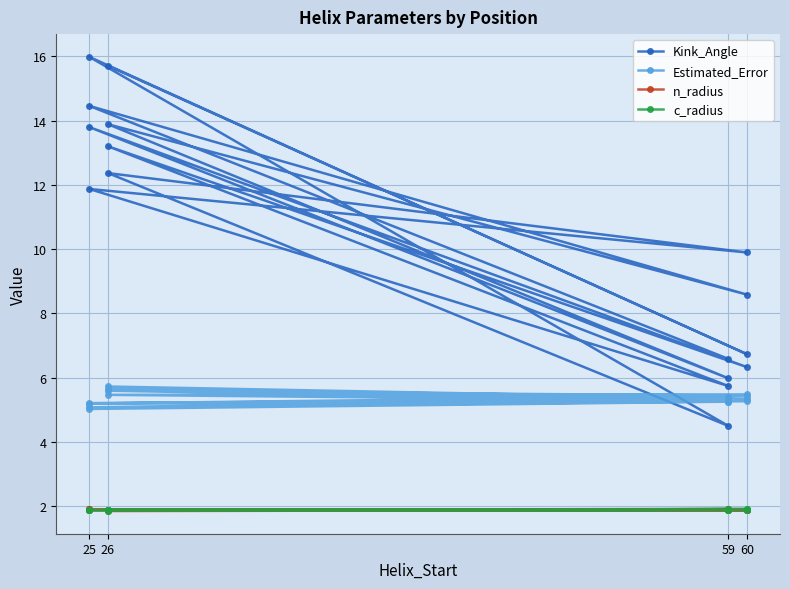

How many interior local valleys does the n_radius series have?

2